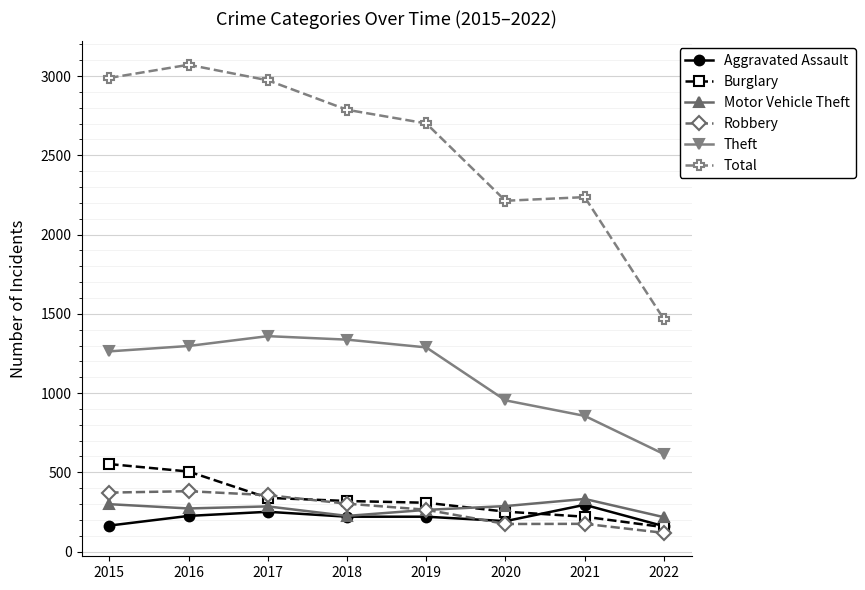

True or false: Theft and Burglary intersect in this chart.

False